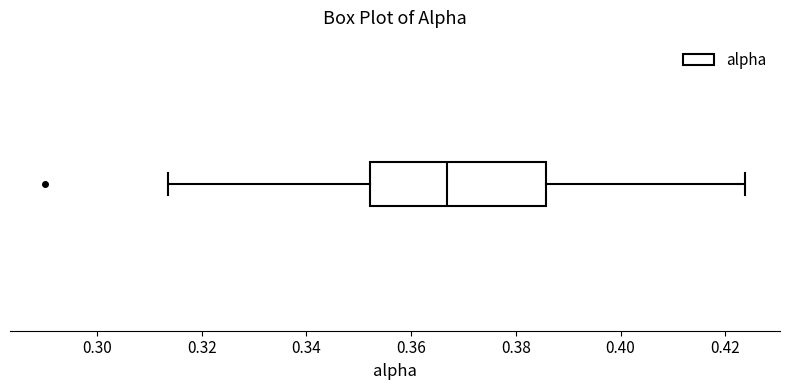

Read this box plot against the x-axis: the position of the median line, the range covered by the box, and the ends of both whiskers. The values are not printed on the chart, so give them approximately, as read against the axis.

median 0.366, box 0.352 to 0.386, whiskers 0.314 to 0.424